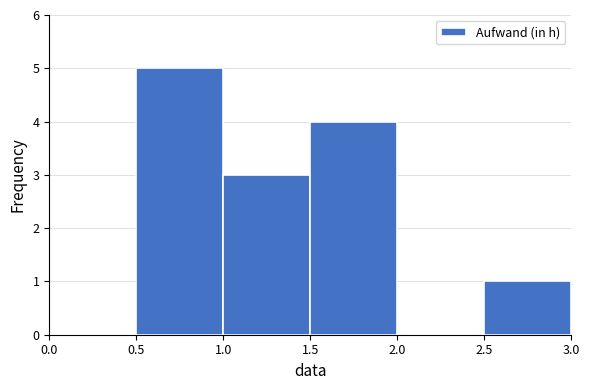

Reading left to right, list every bar in this chart as the range it spans on the x-axis followed by its height. The values are not printed on the chart, so give them approximately, as read against the axis.

0.0 to 0.5: 0
0.5 to 1.0: 5
1.0 to 1.5: 3
1.5 to 2.0: 4
2.0 to 2.5: 0
2.5 to 3.0: 1